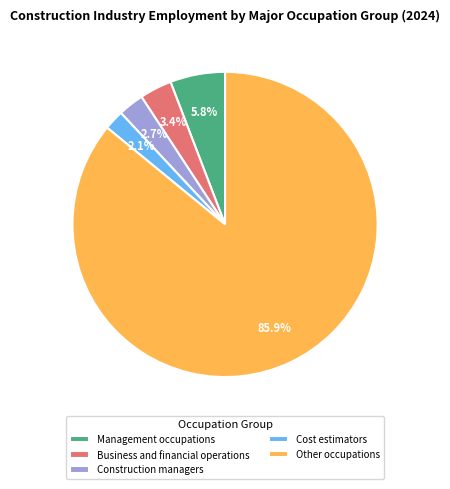

Which slice is the smallest?

Cost estimators